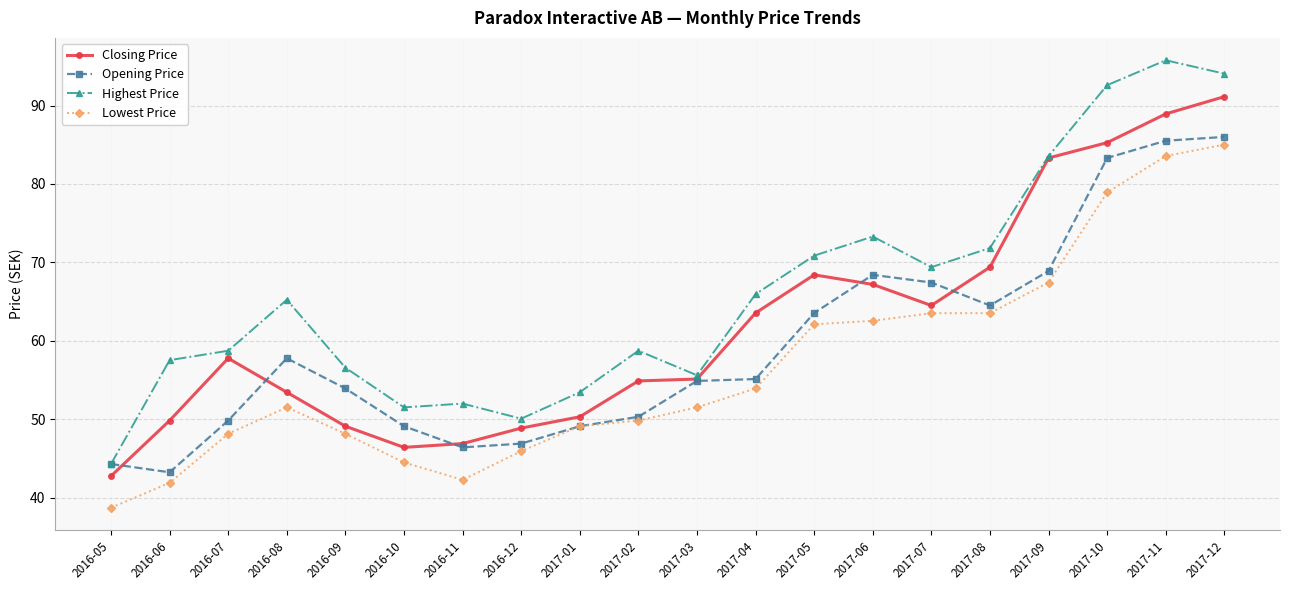

True or false: Highest Price has a value of 167.3 at 2017-11.

False